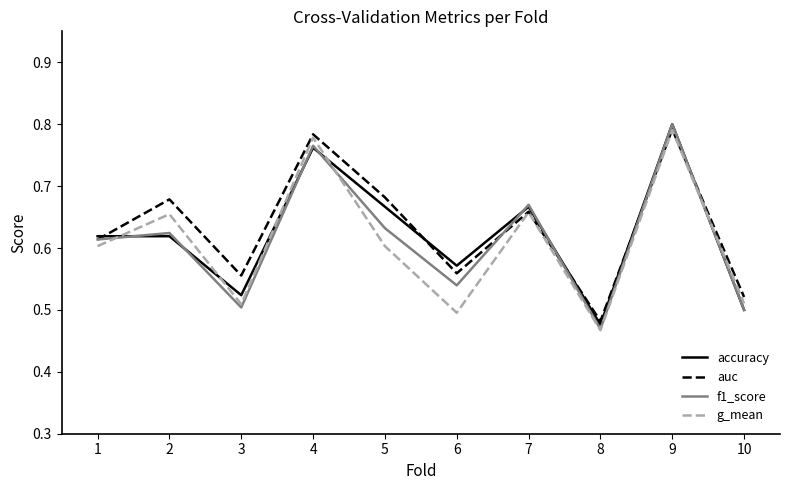

Between 4 and 7, which series saw the biggest shift?

auc